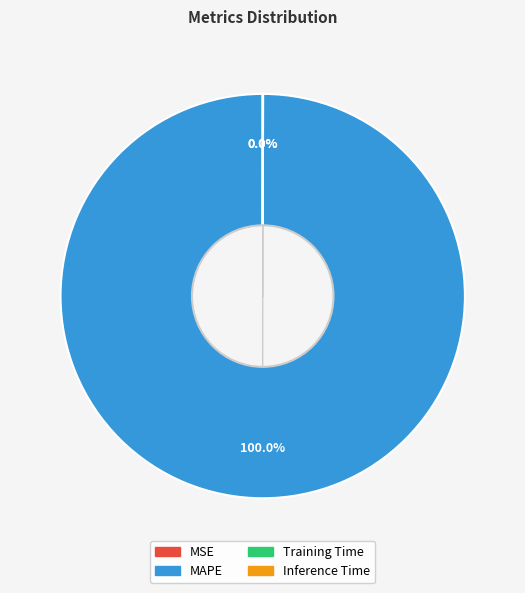

To the nearest percent, what is the difference between the largest and smallest slice percentages?

100%